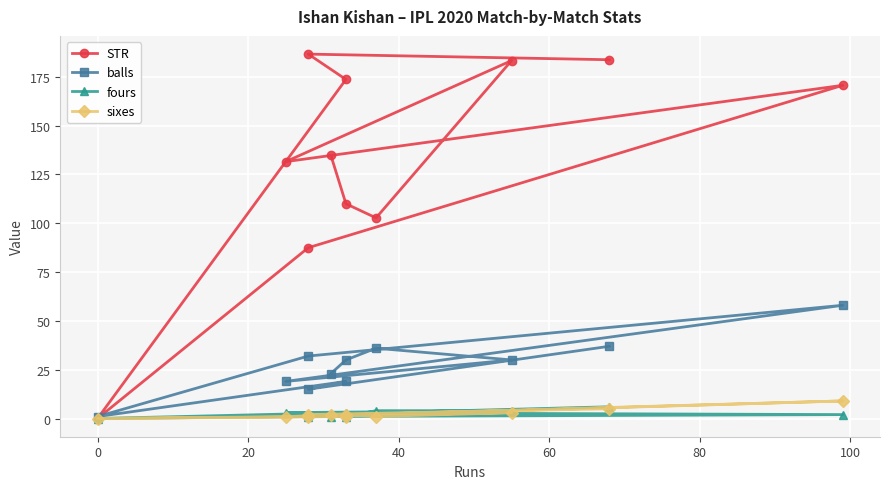

Which series has the widest spread of values?

STR